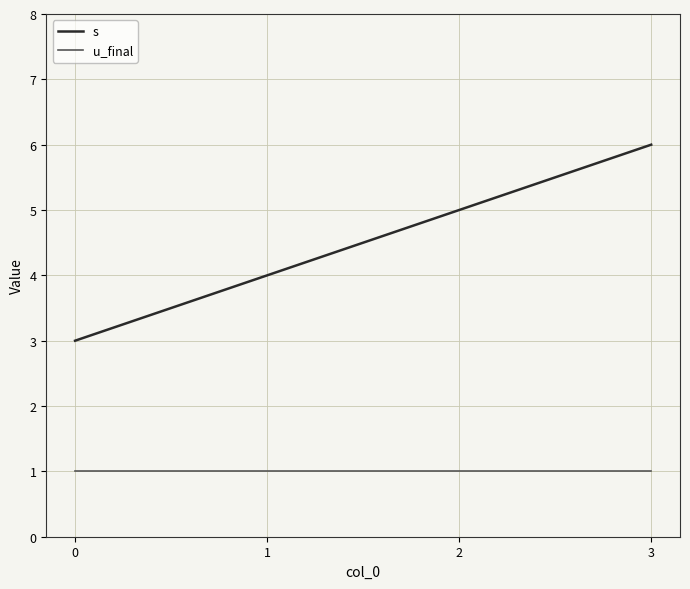

What is the average value of the u_final series?

1